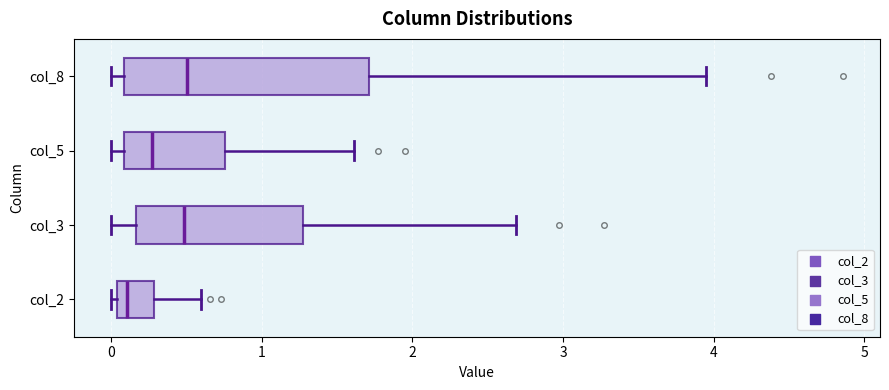

Where does the right whisker of the box for col_2 end on the x-axis? The values are not printed on the chart, so give them approximately, as read against the axis.

0.6